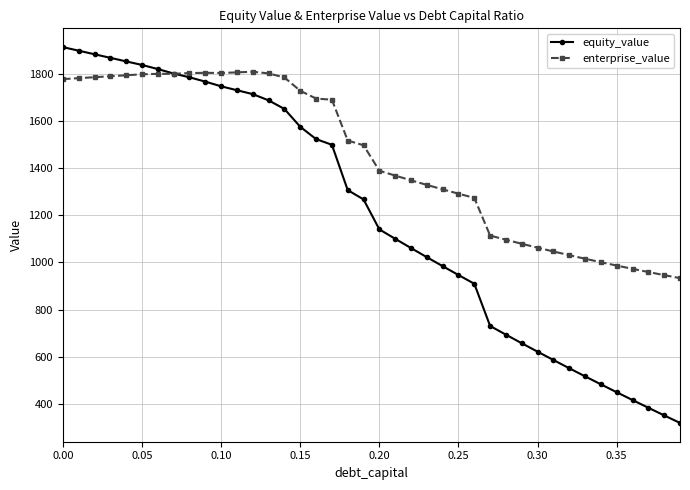

Which series has the widest spread of values?

equity_value